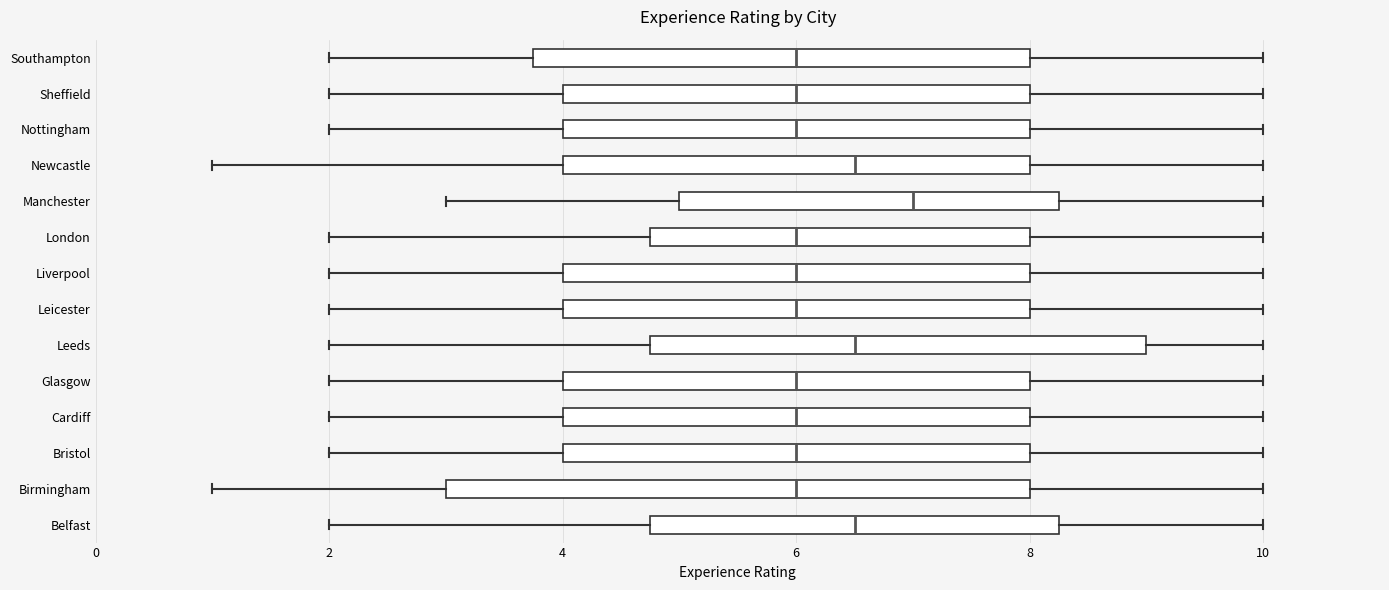

Comparing the boxes themselves (not the whiskers), which one is the widest?

Birmingham